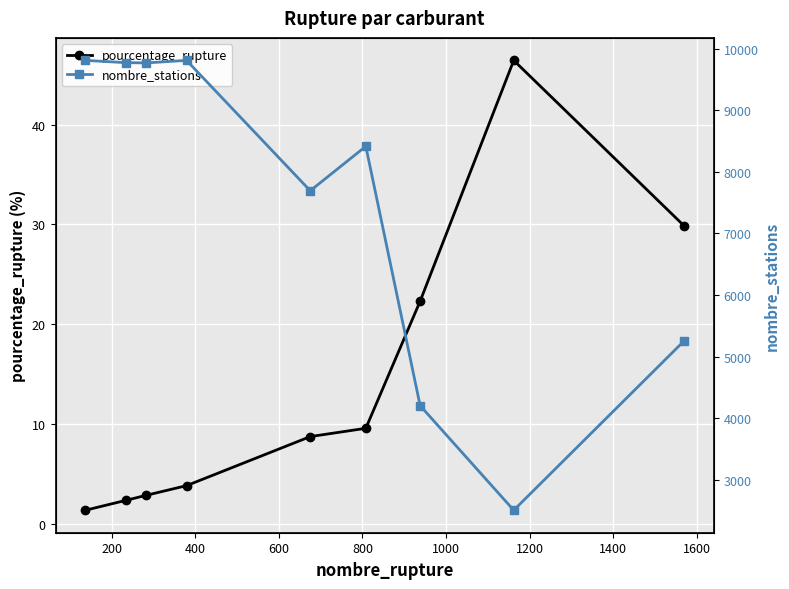

Which series has the largest total across all categories?

nombre_stations